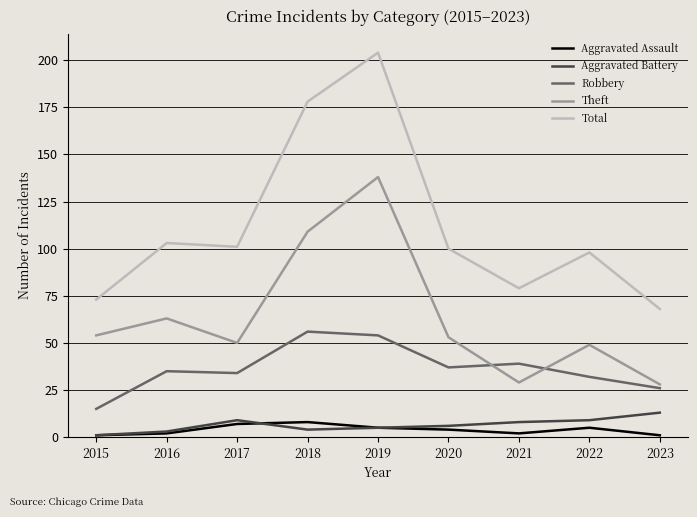

Reading left to right, what are all the values shown in this chart?

Aggravated Assault: 2015=1	2016=2	2017=7	2018=8	2019=5	2020=4	2021=2	2022=5	2023=1
Aggravated Battery: 2015=1	2016=3	2017=9	2018=4	2019=5	2020=6	2021=8	2022=9	2023=13
Robbery: 2015=15	2016=35	2017=34	2018=56	2019=54	2020=37	2021=39	2022=32	2023=26
Theft: 2015=54	2016=63	2017=50	2018=109	2019=138	2020=53	2021=29	2022=49	2023=28
Total: 2015=73	2016=103	2017=101	2018=178	2019=204	2020=100	2021=79	2022=98	2023=68